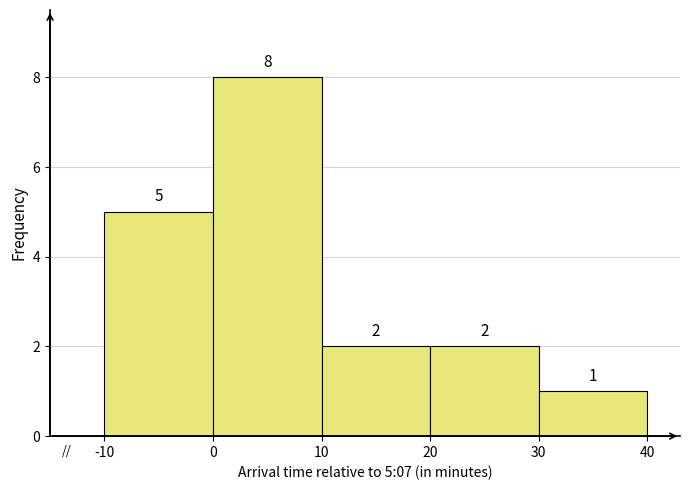

Over which range of the x-axis is the bar tallest?

0 to 10